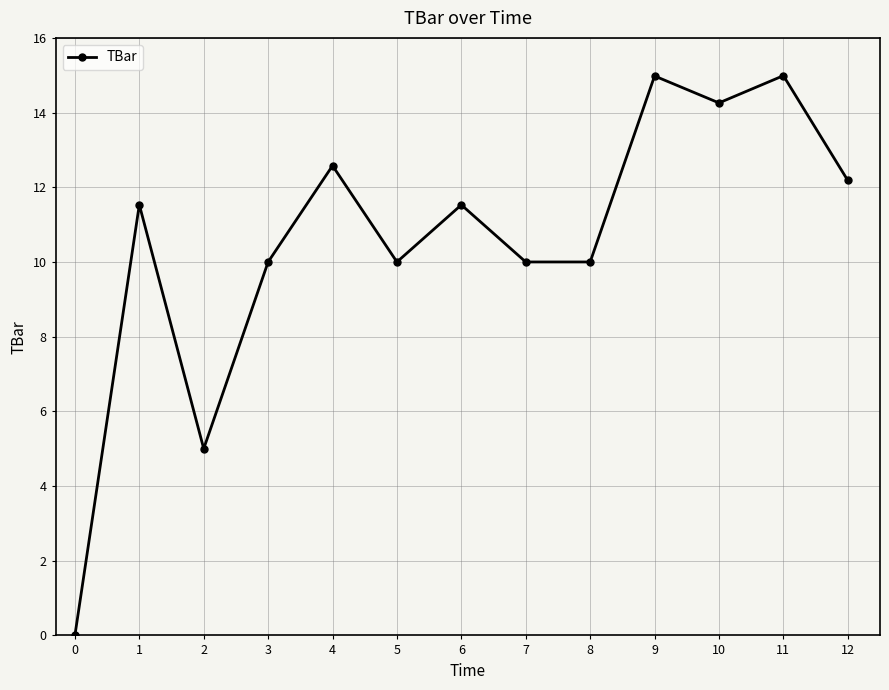

How many series are shown in this chart?

1